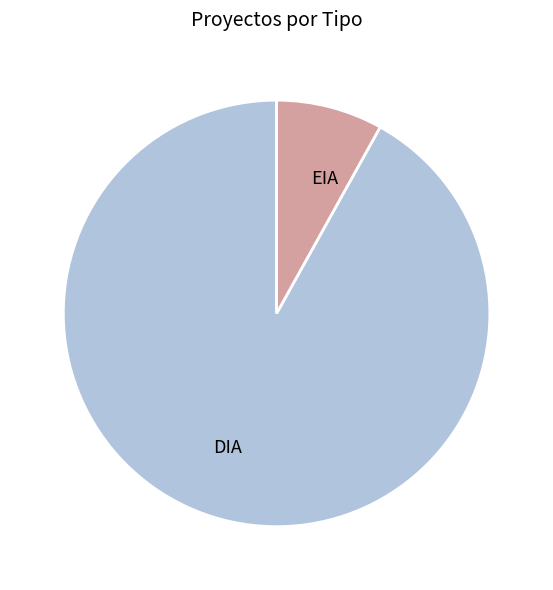

Approximately how many times larger is the value at EIA compared to DIA?

0.1